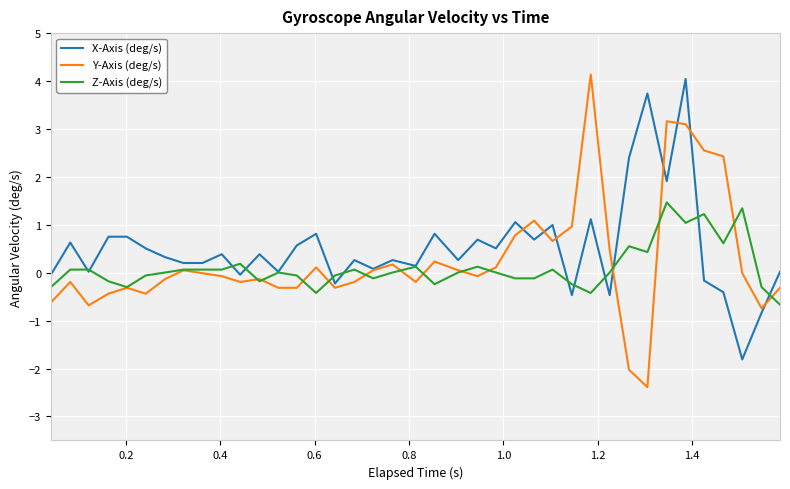

What is the minimum value for X-Axis (deg/s)?

-1.8